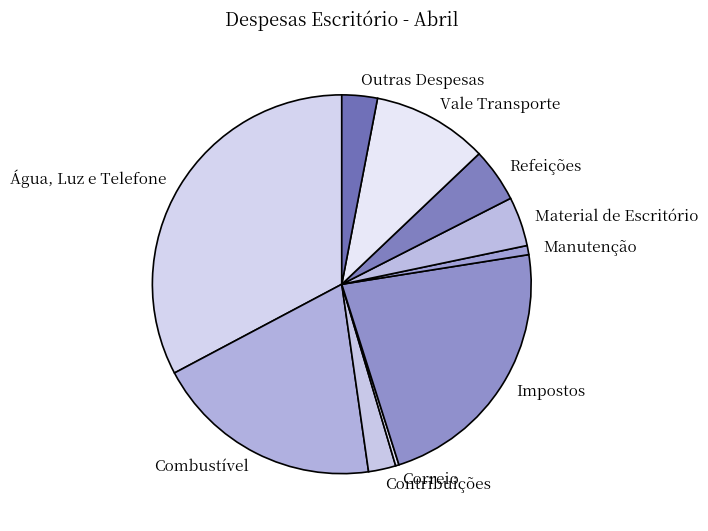

Count the number of slices in the pie.

10